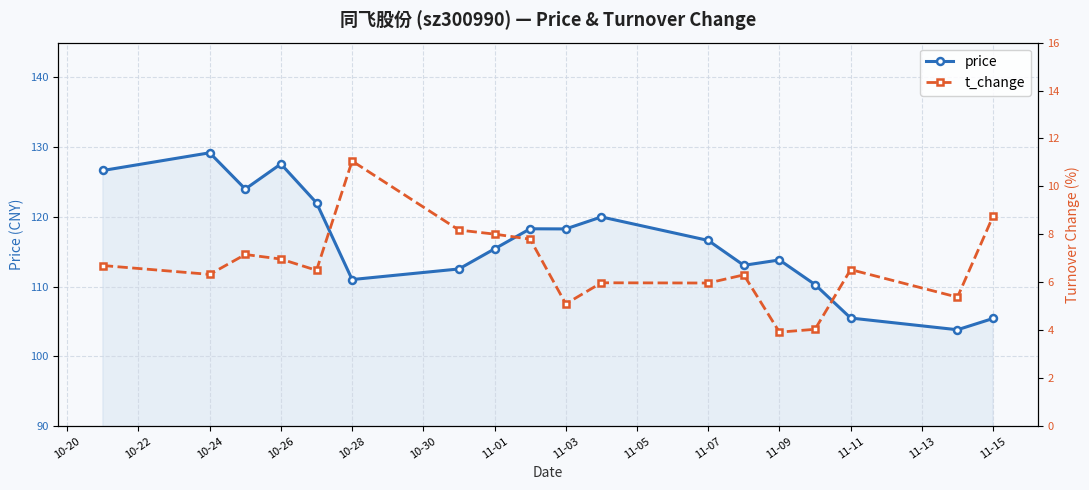

True or false: price and t_change cross at least once.

False